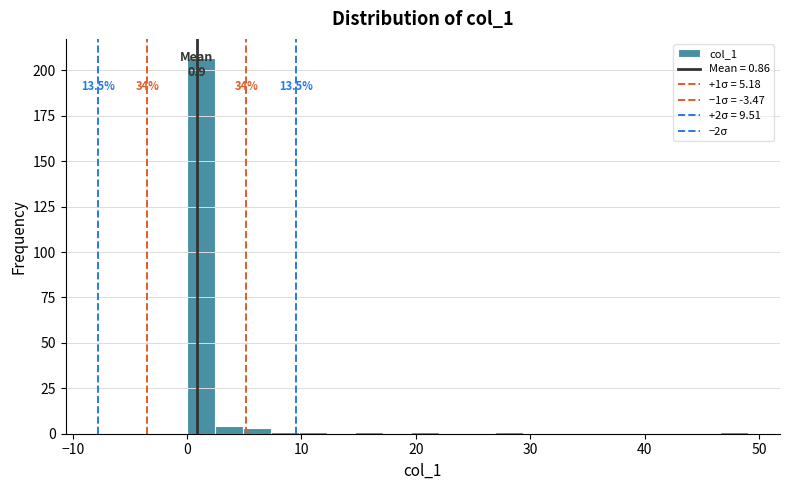

Around what value on the x-axis is the tallest bar? Give the approximate position of its centre, as read against the axis.

1